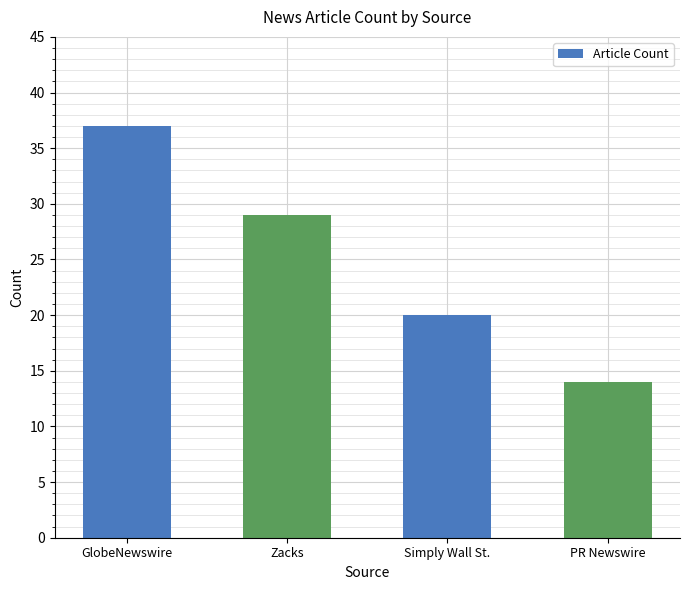

Are the bars grouped side by side (vs. stacked)?

No